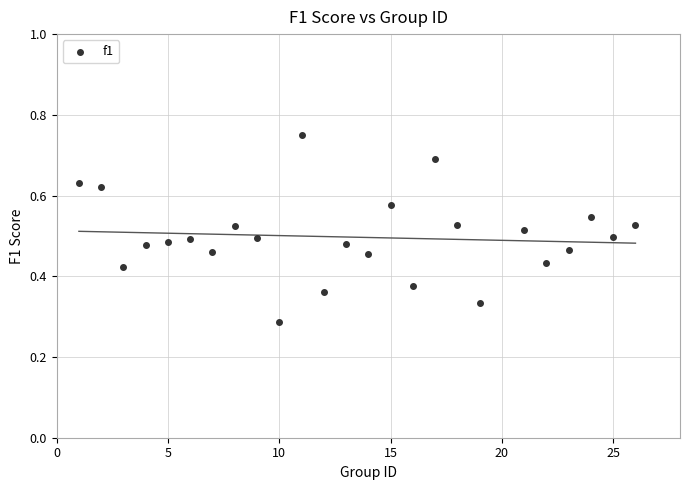

What is the range of X values (max minus min)?

25.0